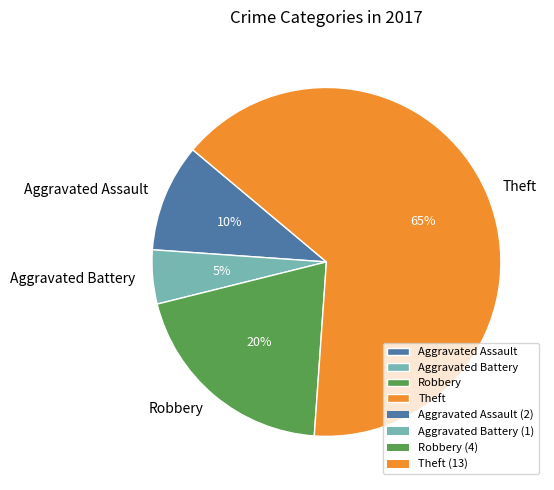

What percentage is the Aggravated Battery slice, to the nearest percent?

5%